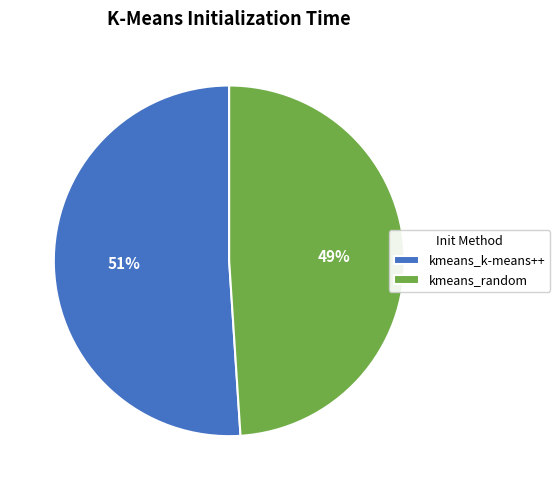

To the nearest percent, what percentage of the pie is kmeans_k-means++?

51%